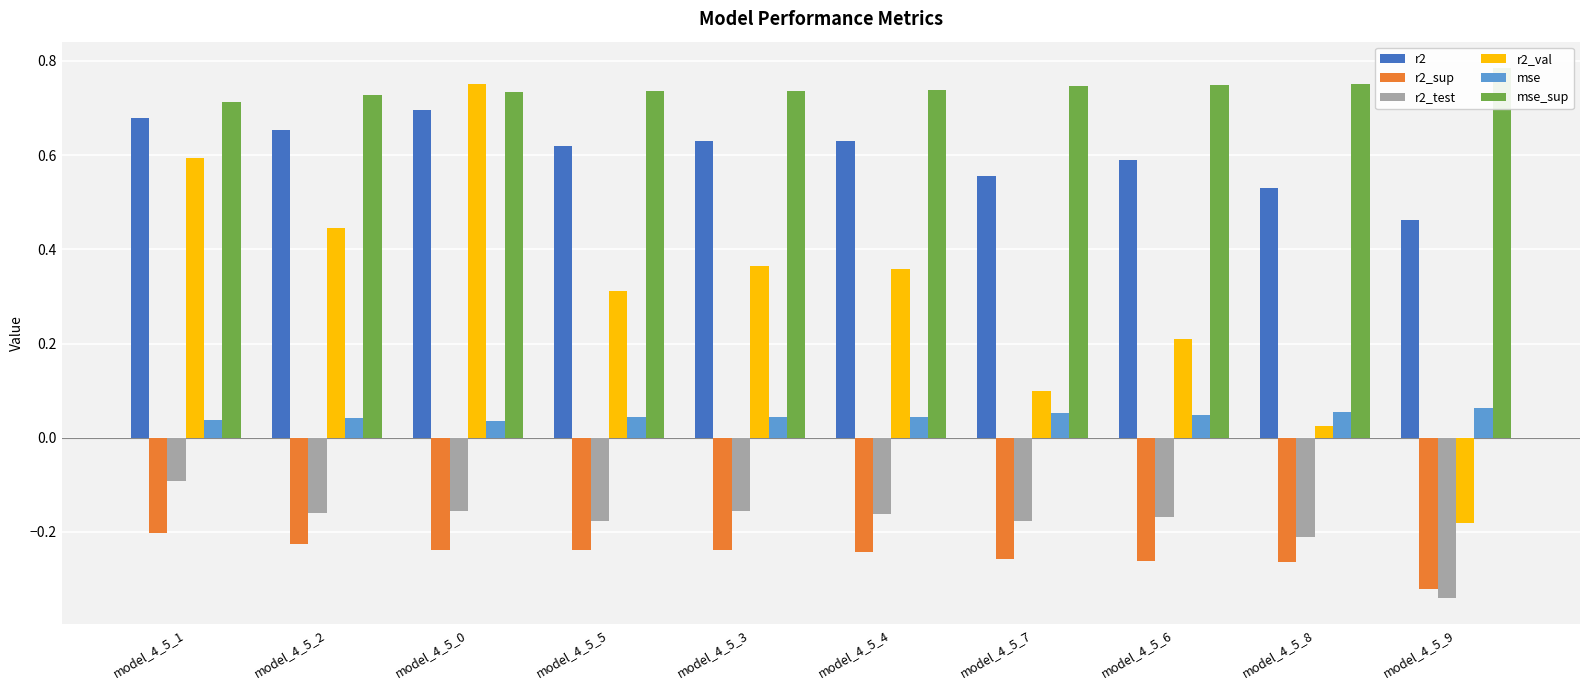

The value of mse_sup at model_4_5_8 is 1.3. True or false?

False